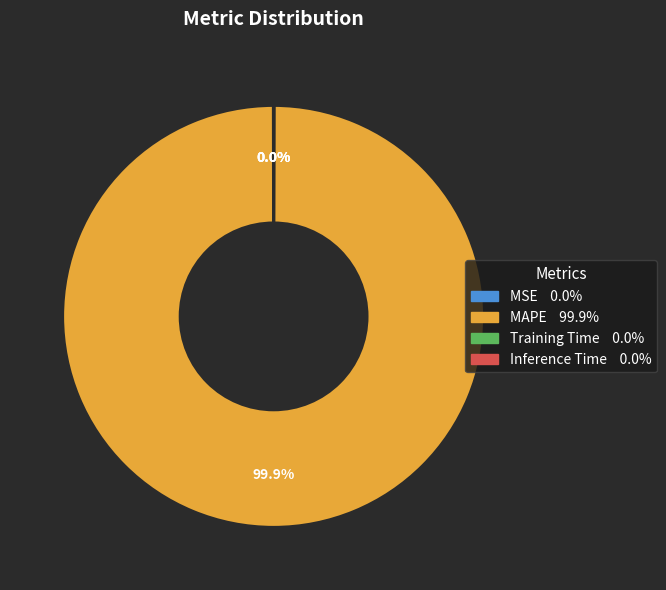

What is the largest slice in the pie chart?

MAPE